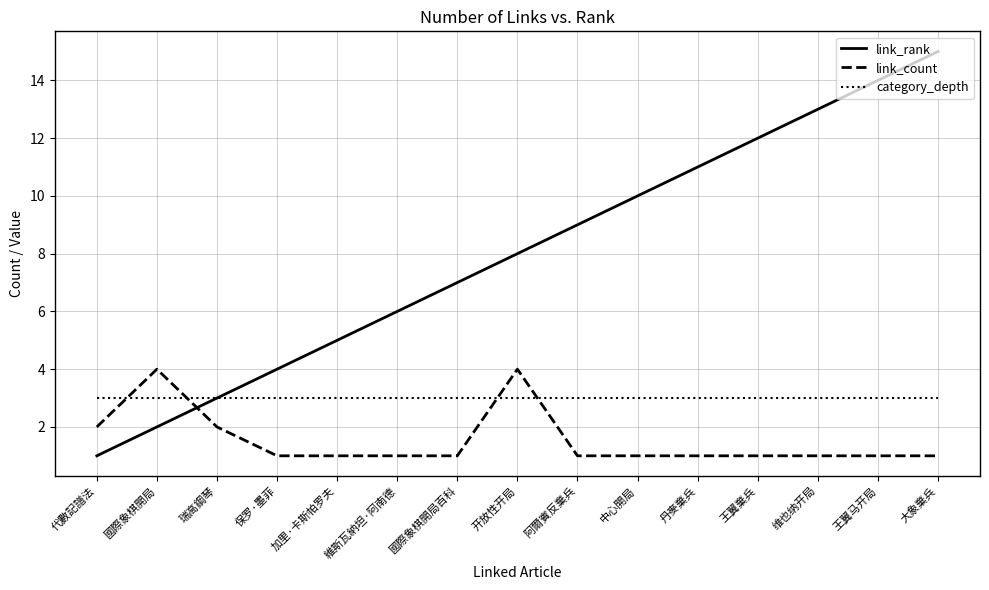

Read the category_depth value at 王翼棄兵.

3